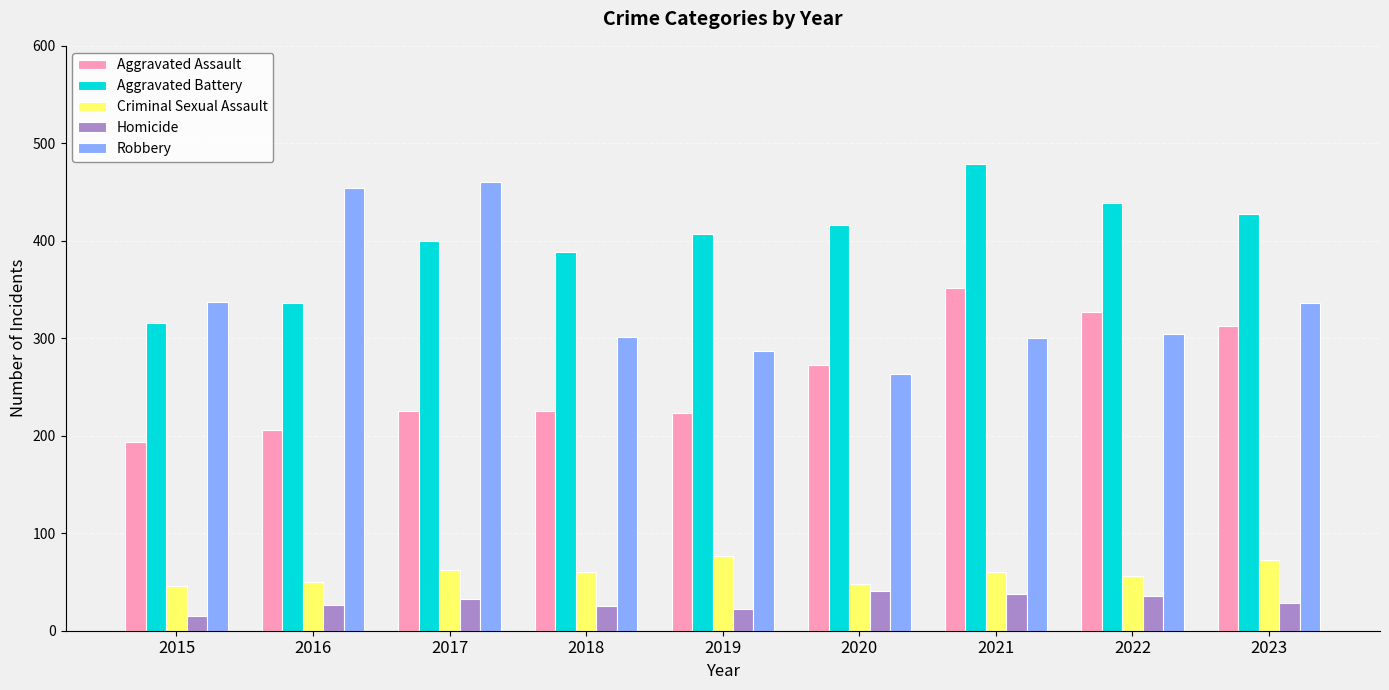

Is the value of Criminal Sexual Assault at 2020 greater than the value of Aggravated Assault at 2020?

No